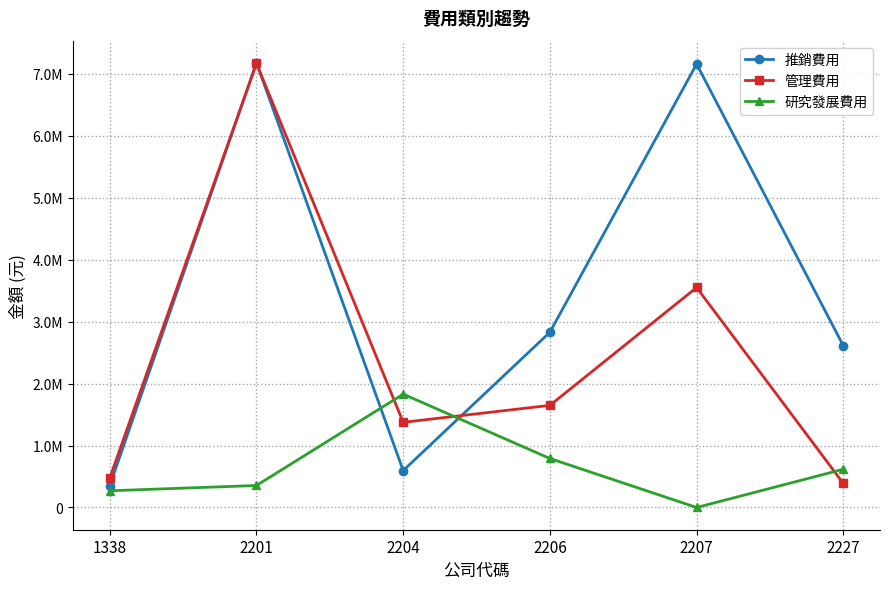

Is this an area chart (filled region under the line)?

No